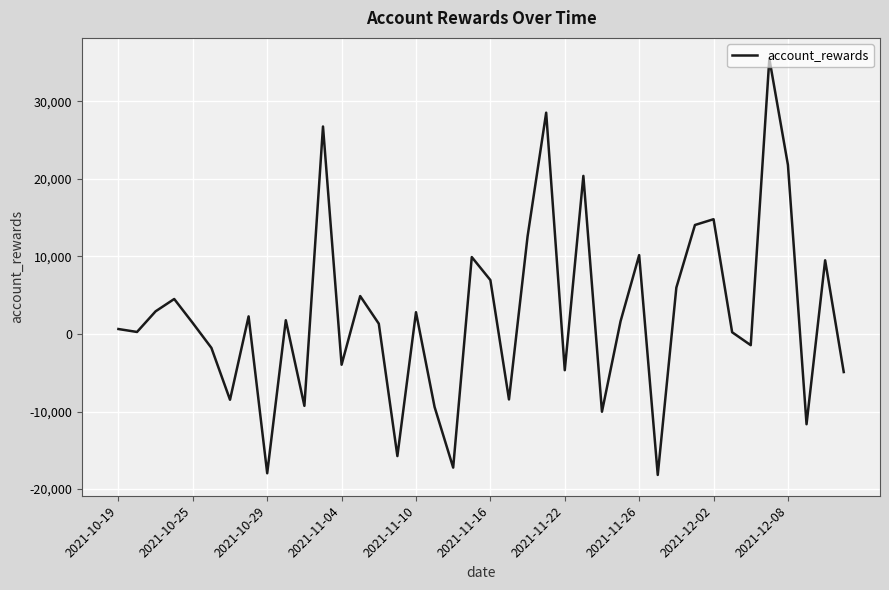

What is the difference between the maximum and minimum values?

53673.5